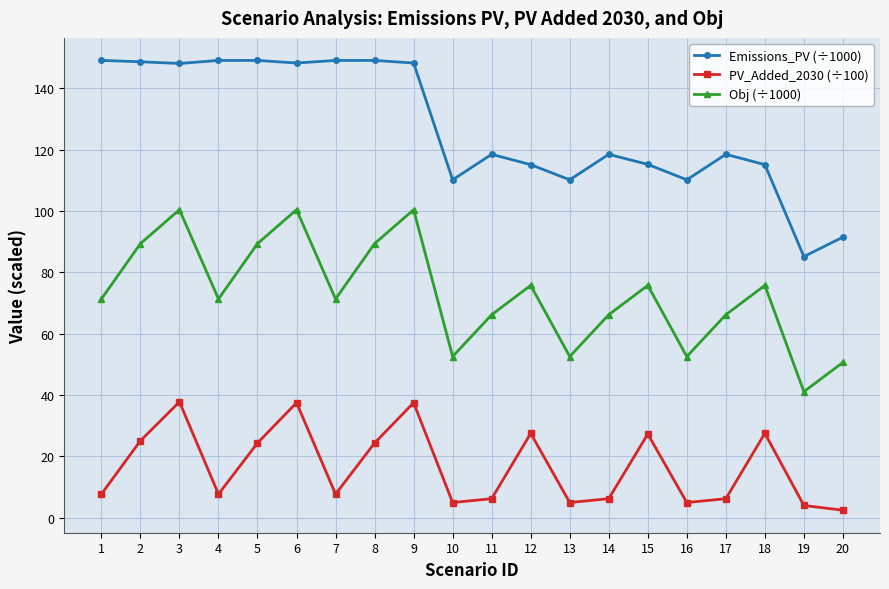

At which label does Emissions_PV (÷1000) first exceed 118?

1